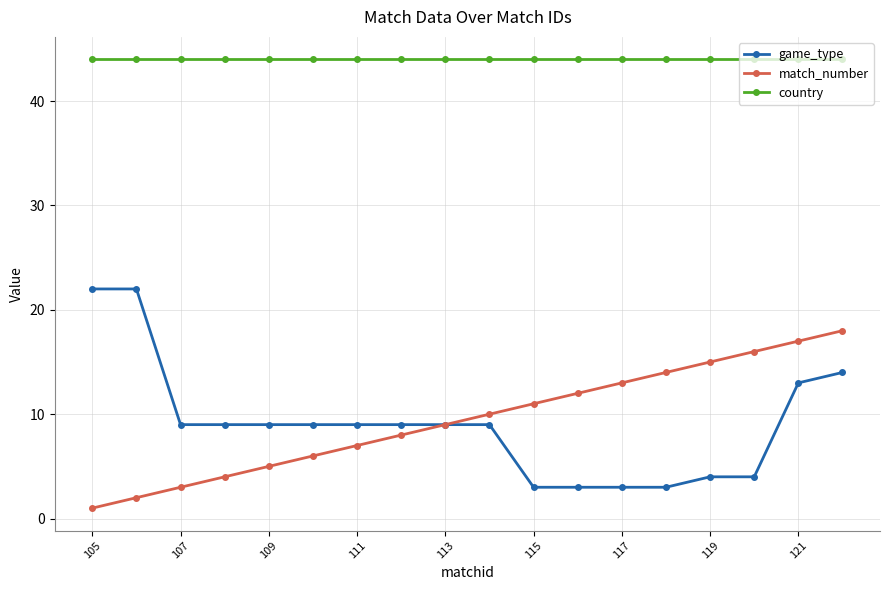

List the series in order of their peak value, lowest first.

match_number, game_type, country